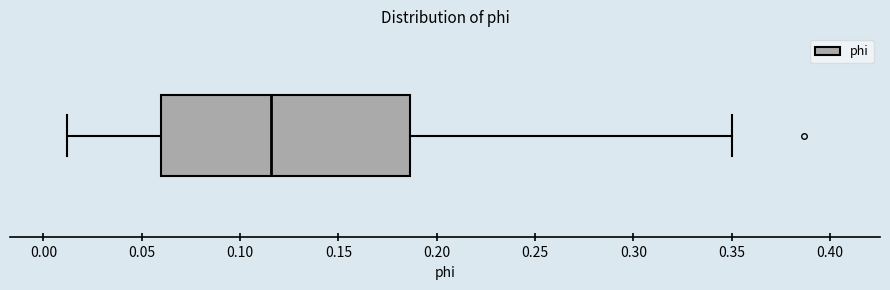

Where is the right edge of the box on the x-axis? The values are not printed on the chart, so give them approximately, as read against the axis.

0.185